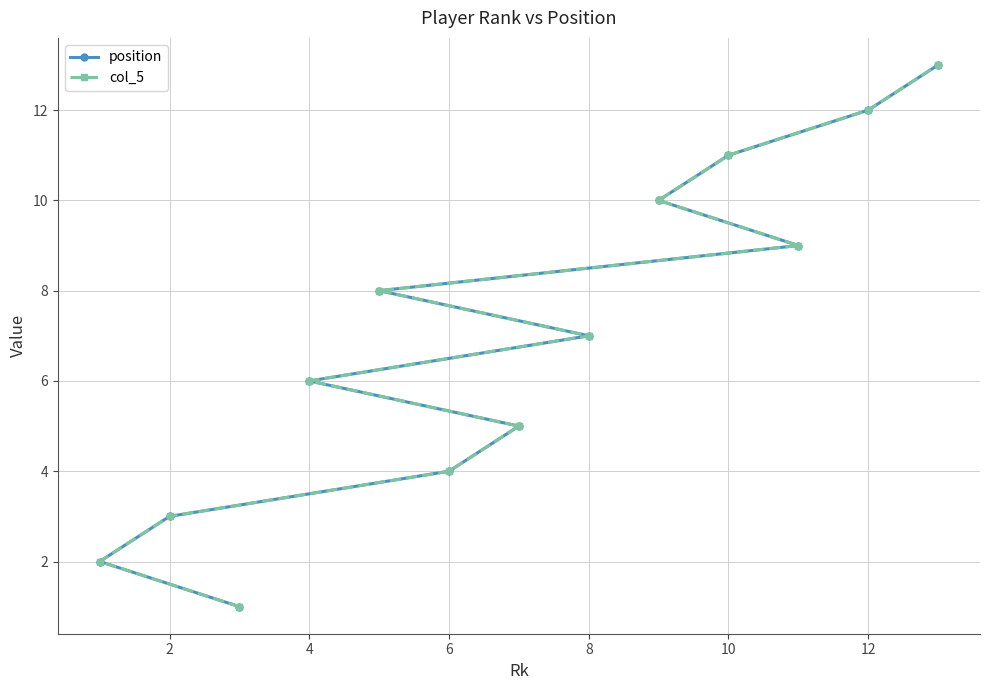

True or false: position and col_5 intersect in this chart.

False